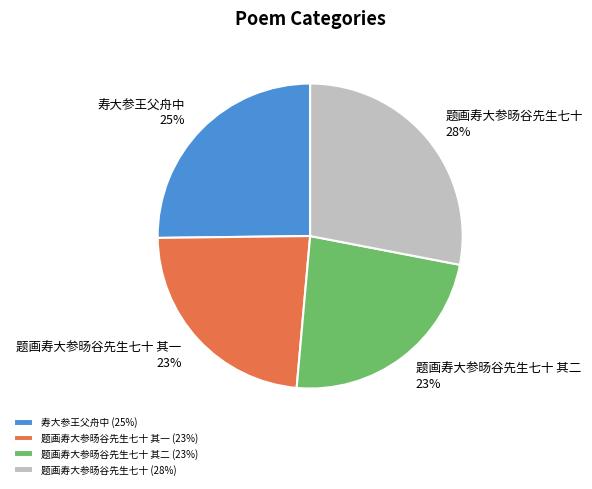

True or false: 题画寿大参旸谷先生七十 其一 (23%) accounts for 23% of the total.

True